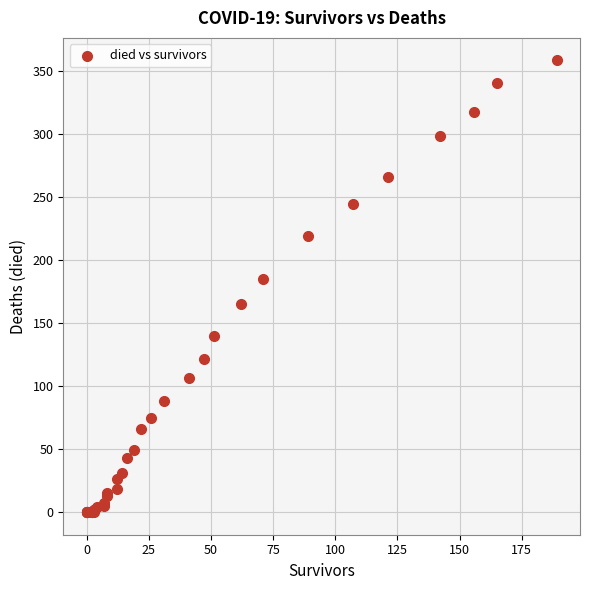

What Y value in the scatter plot is closest to 179?

185